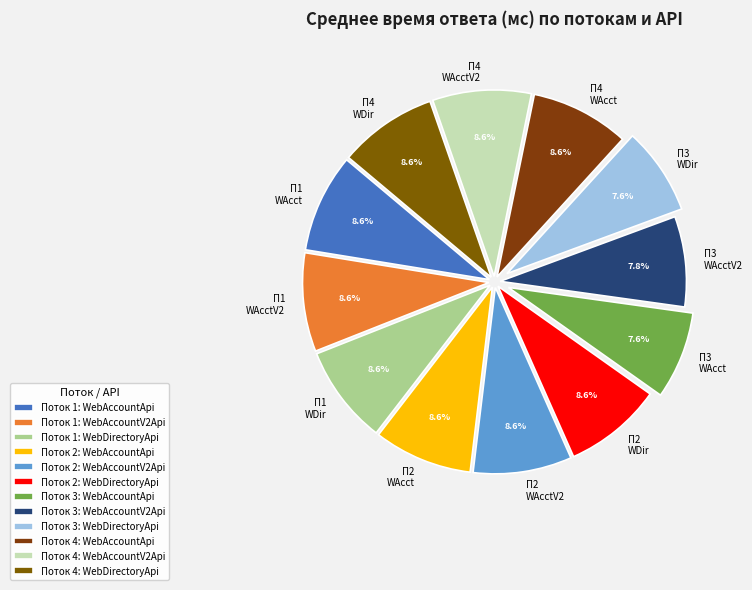

To the nearest percent, what is the difference between the largest and smallest slice percentages?

1%